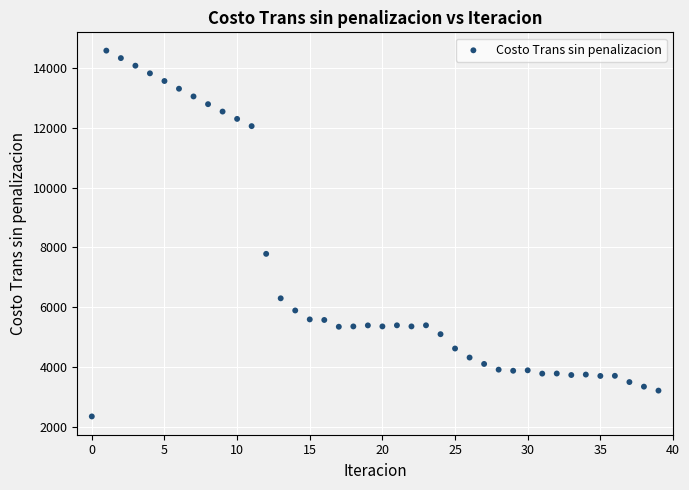

What is the range of Y values (max minus min)?

12234.3